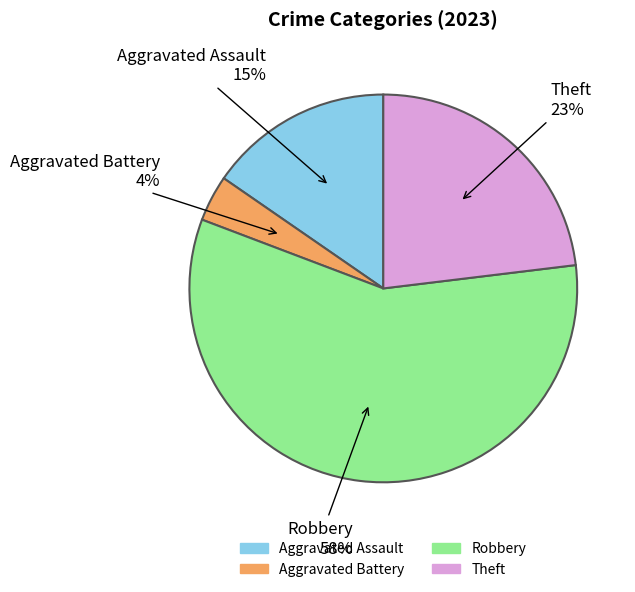

What is the smallest slice in the pie chart?

Aggravated Battery